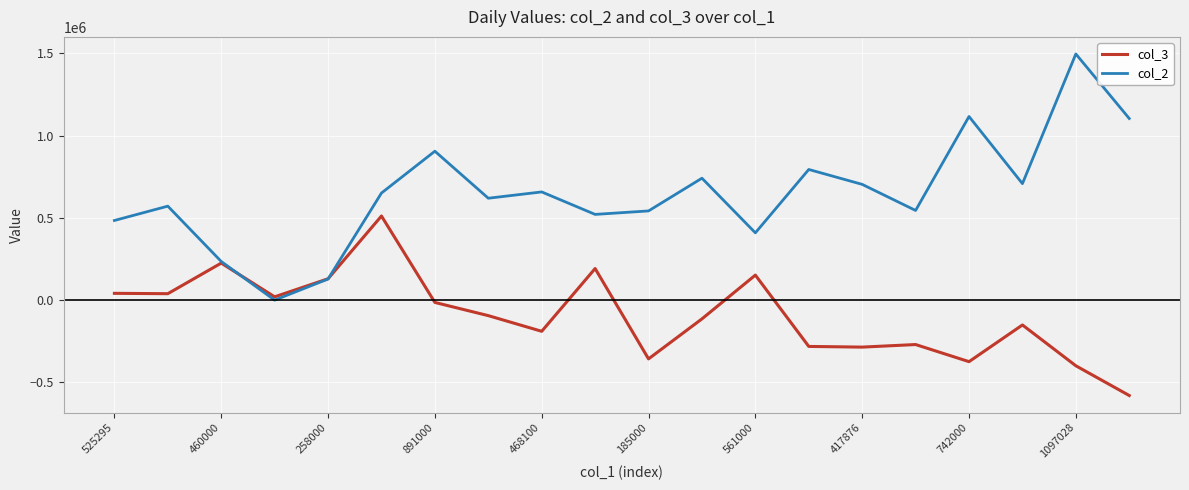

What are all the series names shown in the legend?

col_3, col_2